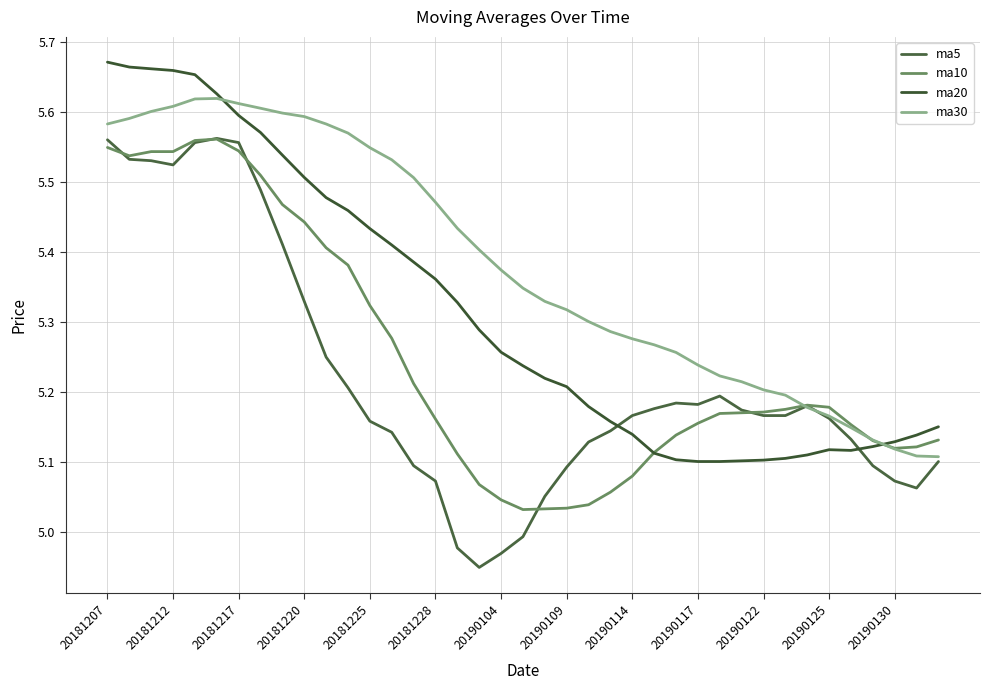

At which label is ma30 closest to 5?

38